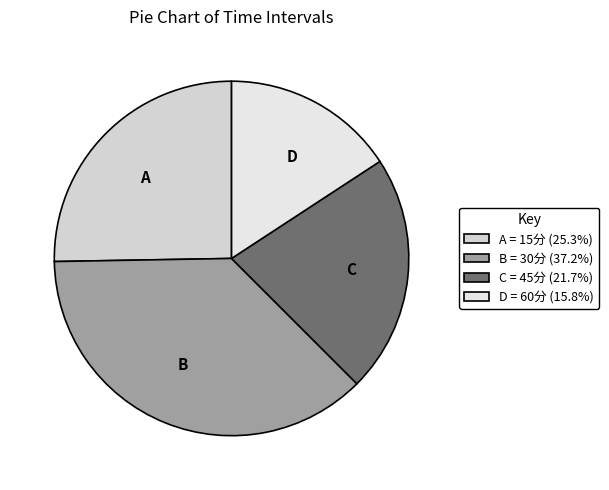

Does D account for over 50% of the chart?

No